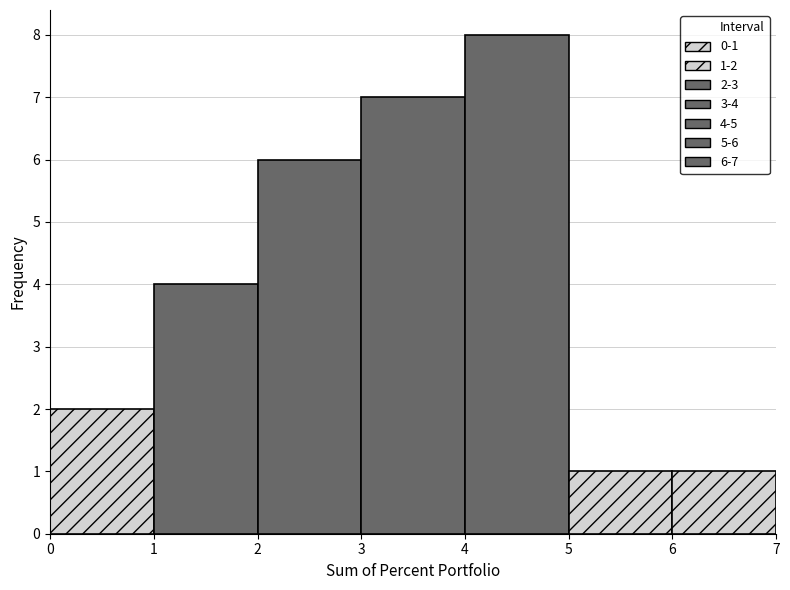

Over which range of the x-axis is the bar tallest?

4 to 5